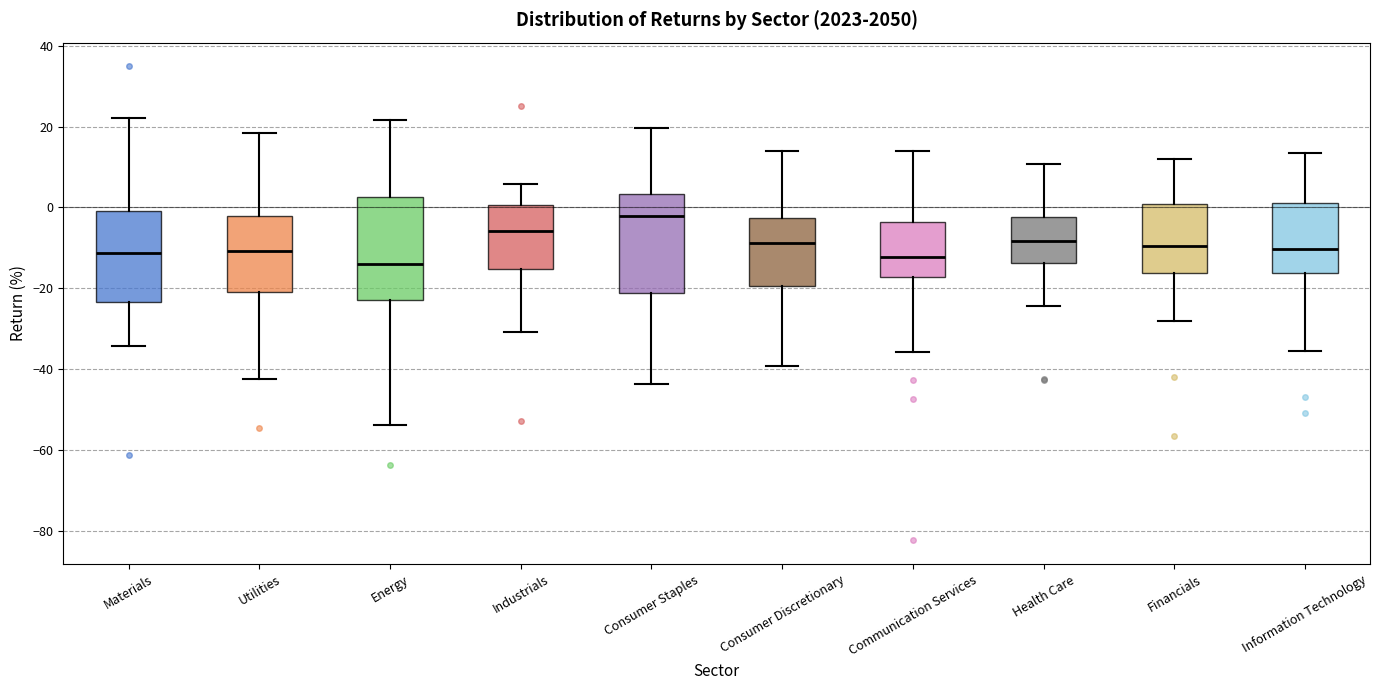

Where does the median line of the box for Utilities sit on the y-axis? The values are not printed on the chart, so give them approximately, as read against the axis.

-10